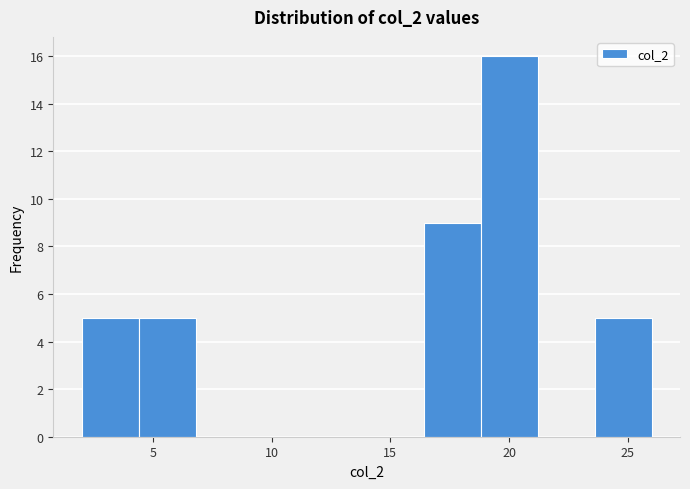

Reading left to right, list every bar in this chart as the range it spans on the x-axis followed by its height. Neither the bar edges nor the heights are printed on the chart, so give them approximately, as read against the axes.

2.0 to 4.4: 5
4.4 to 6.8: 5
6.8 to 9.2: 0
9.2 to 11.6: 0
11.6 to 14.0: 0
14.0 to 16.4: 0
16.4 to 18.8: 9
18.8 to 21.2: 16
21.2 to 23.6: 0
23.6 to 26.0: 5